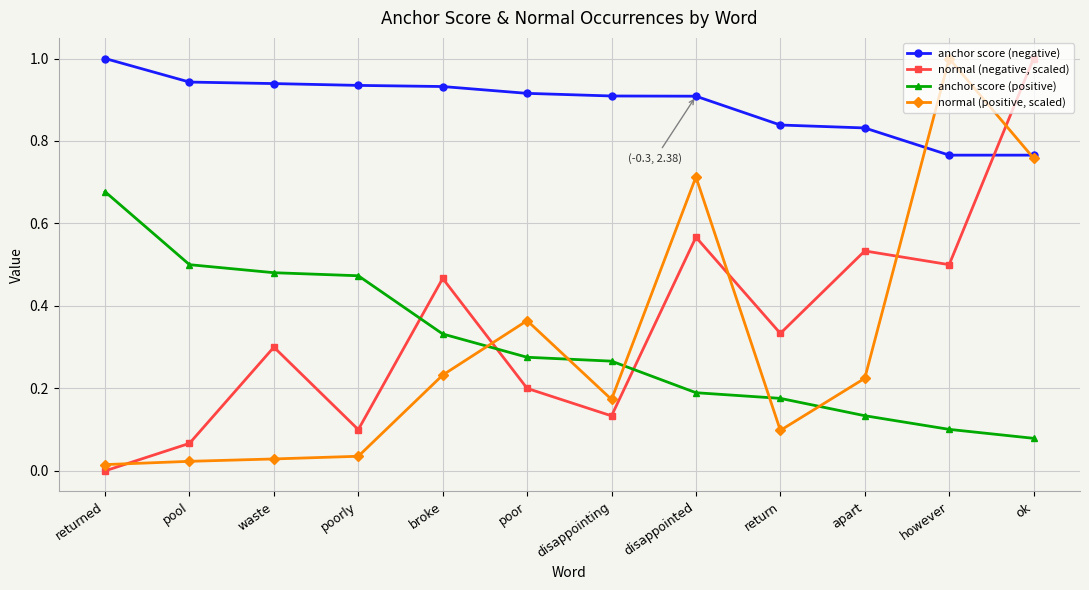

What are all the series names shown in the legend?

anchor score (negative), normal (negative, scaled), anchor score (positive), normal (positive, scaled)